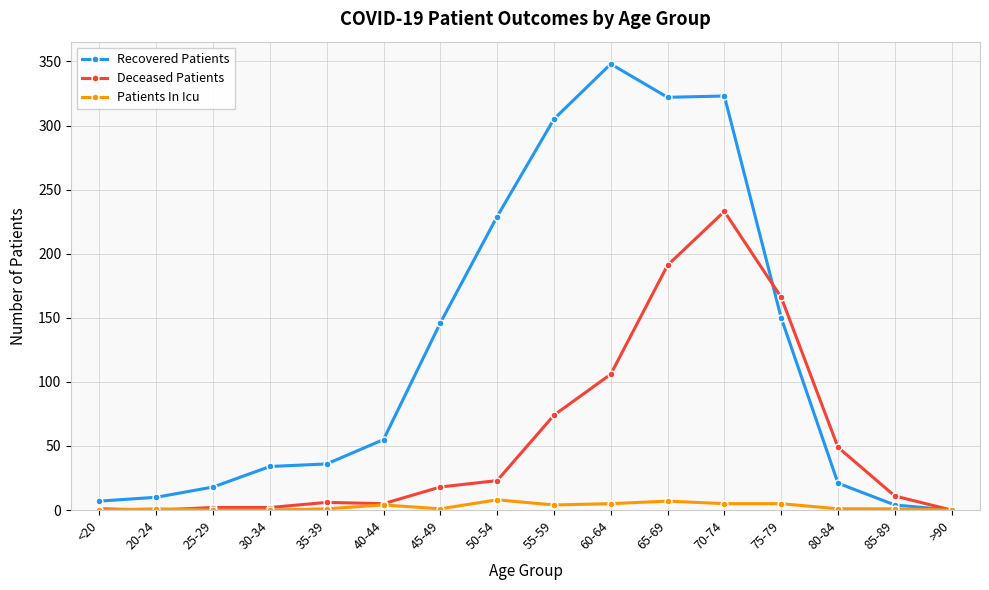

True or false: Patients In Icu has more than 2 interior local peaks.

True